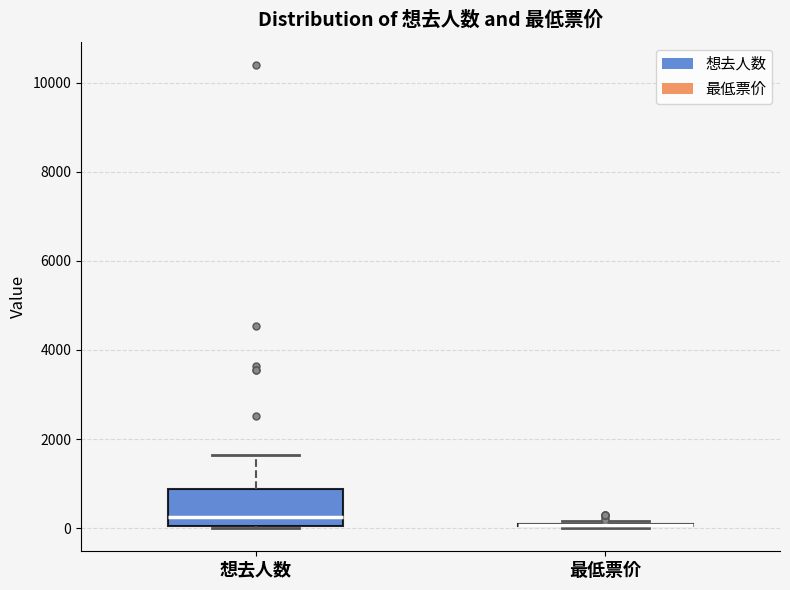

Which box is the tallest, from its lower edge to its upper edge?

想去人数